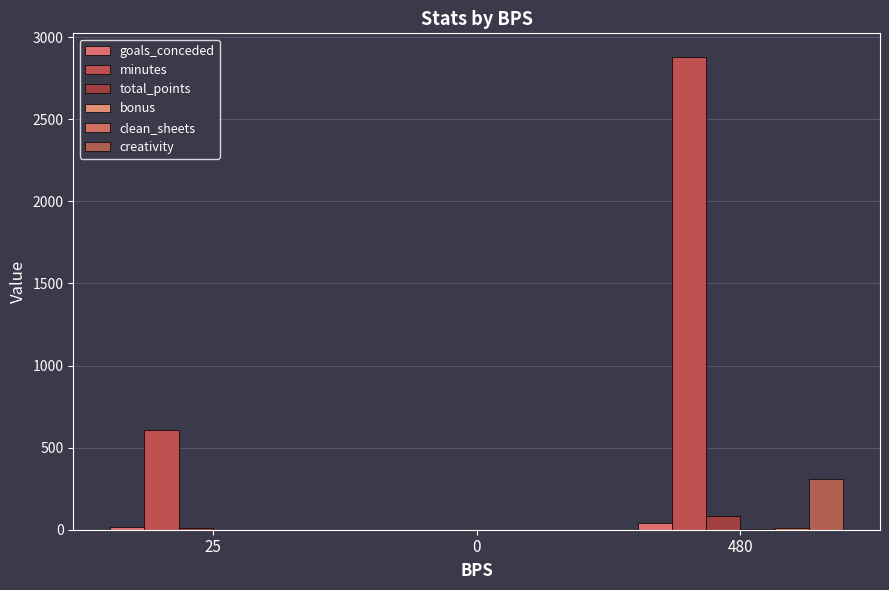

How many groups of bars are there?

3